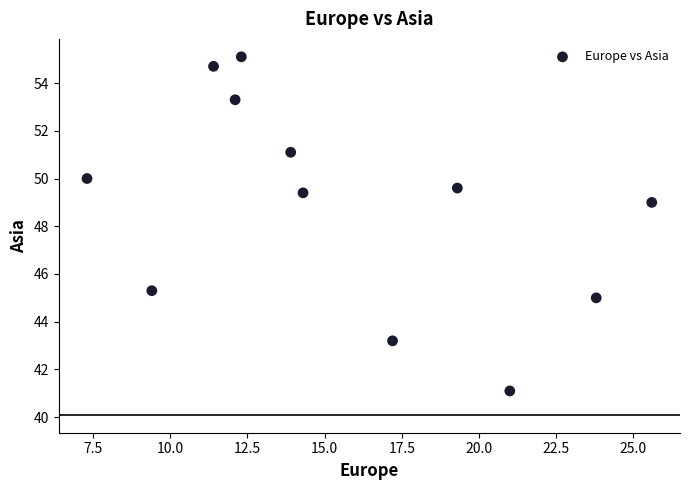

What is the range of Y values (max minus min)?

14.0